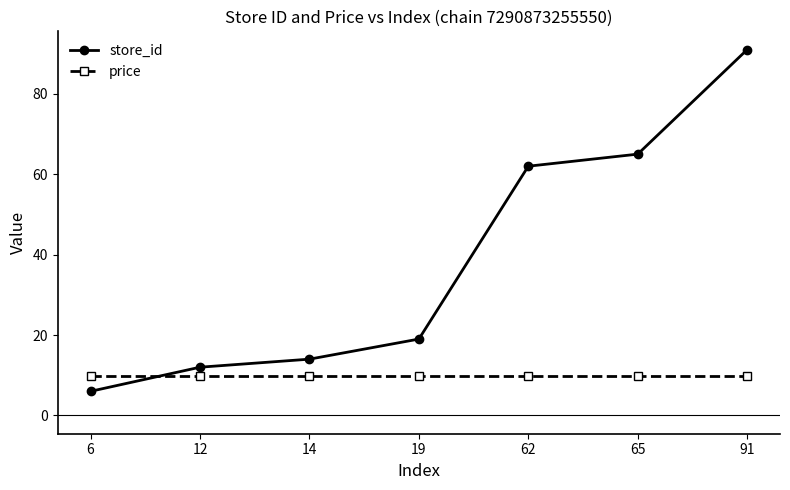

Which category has the lowest value across all series?

6